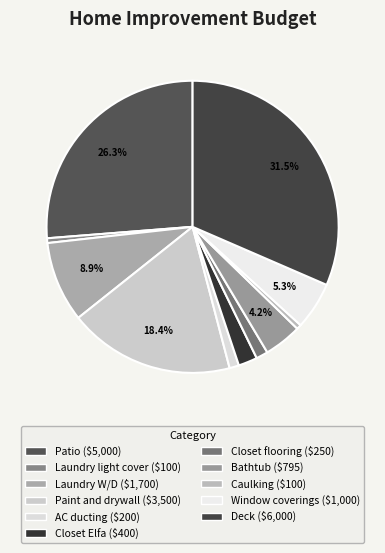

Is there a majority slice in this chart?

No